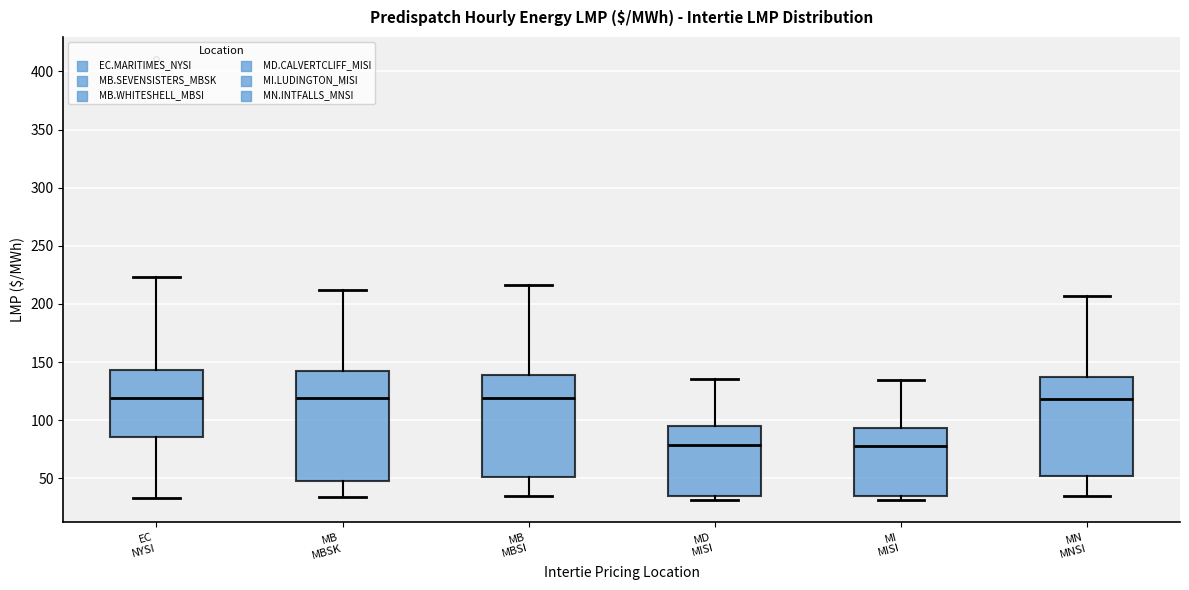

Which box is the tallest, from its lower edge to its upper edge?

MB MBSK